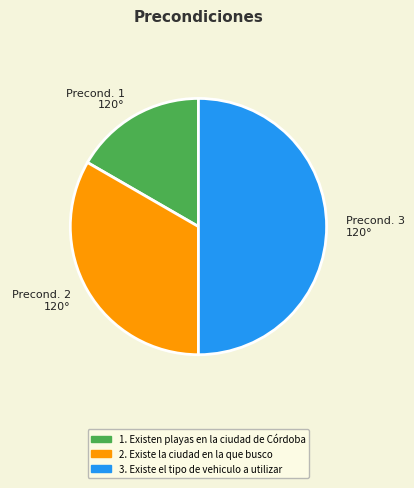

Approximately how many times larger is the value at Precond. 1 120° compared to Precond. 2 120°?

0.5